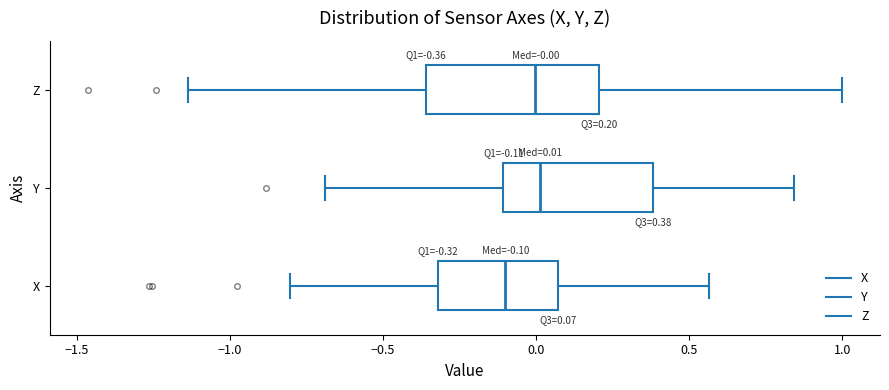

Which box is the widest, from its left edge to its right edge?

Z